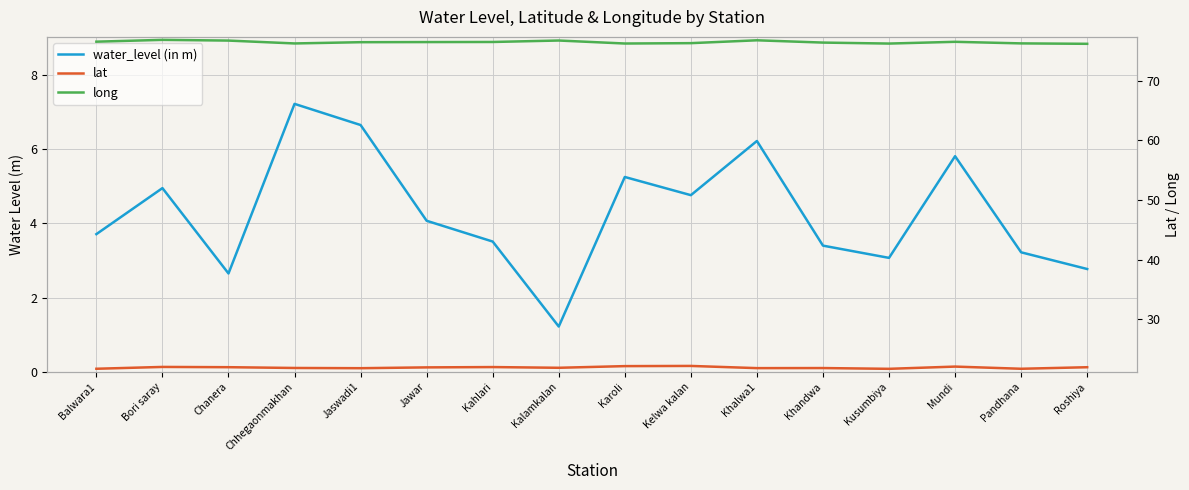

Is it true that lat equals 21.8 at Khandwa?

True